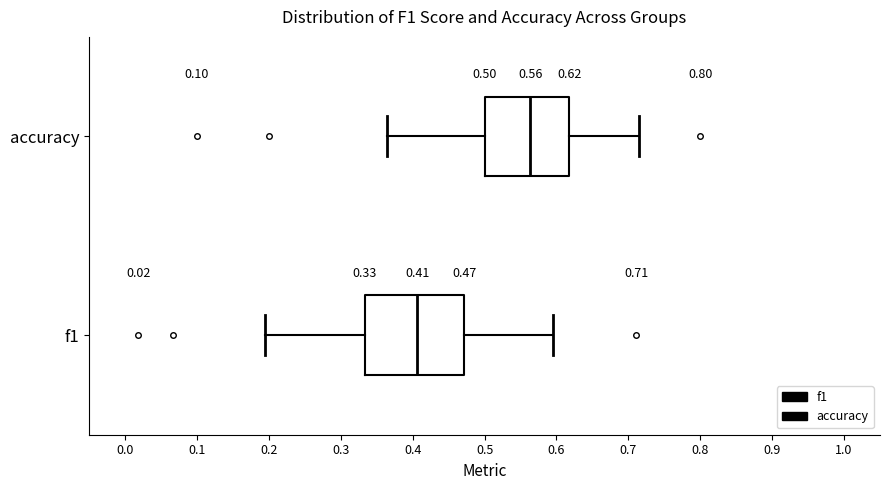

Comparing the boxes themselves (not the whiskers), which one is the widest?

f1